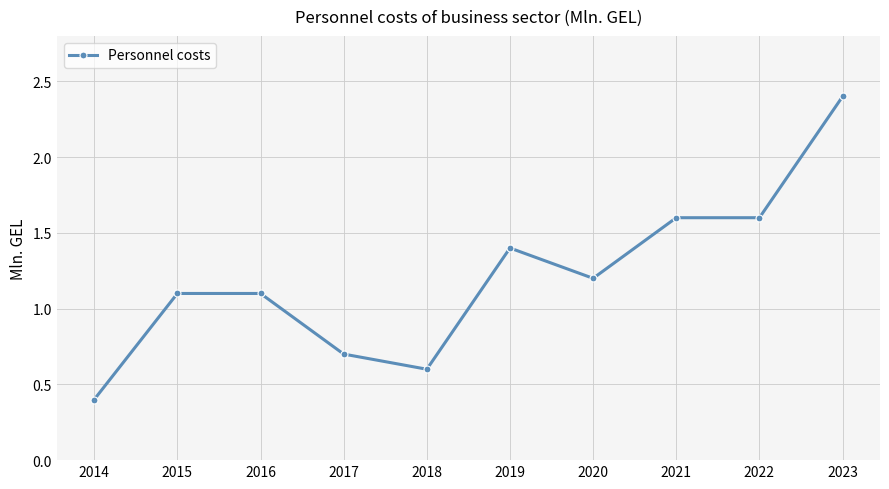

What is the difference between the maximum and minimum values?

2.0